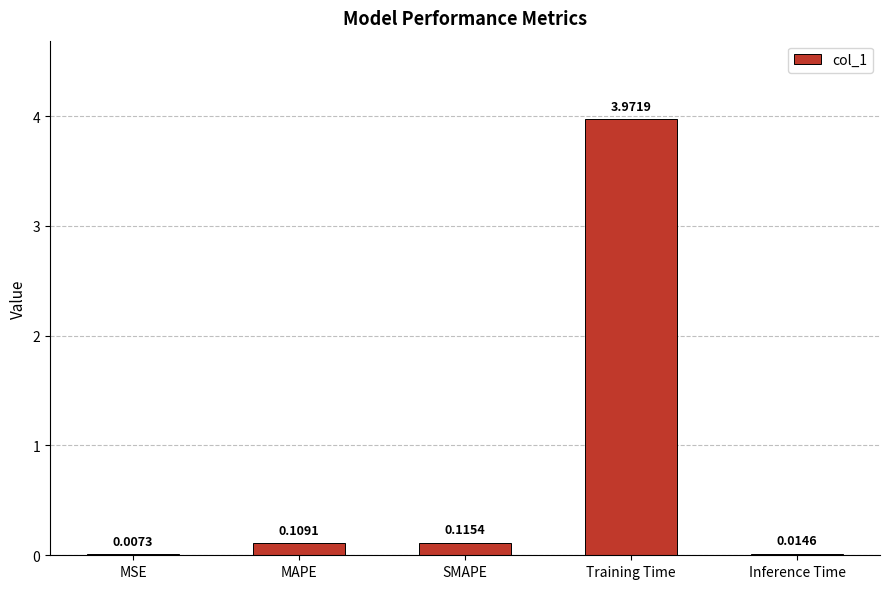

What is the sum of the values at Training Time and SMAPE?

4.1